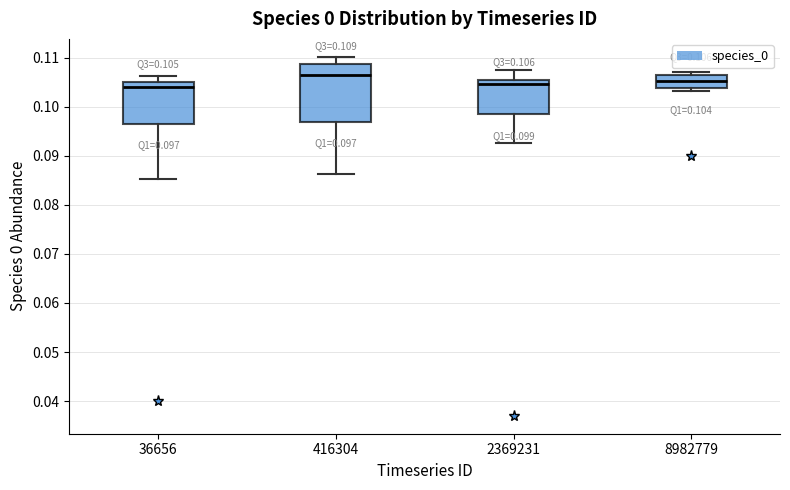

Comparing the boxes themselves (not the whiskers), which one is the tallest?

416304